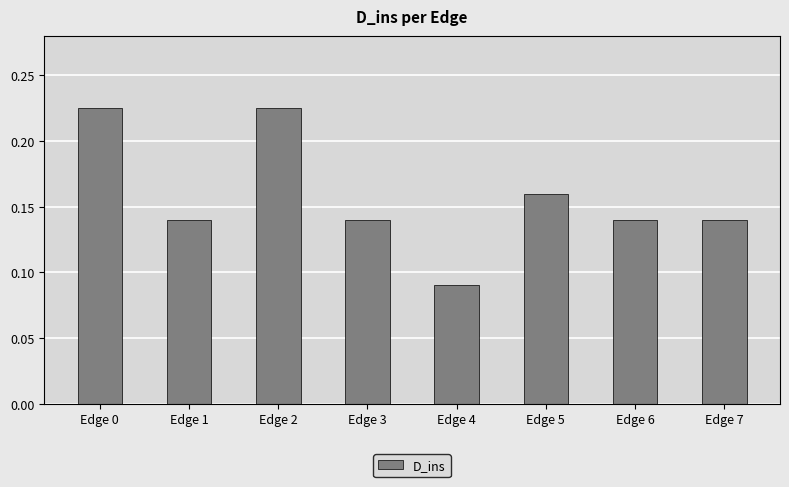

Where is the data nearest to the value 0?

Edge 4